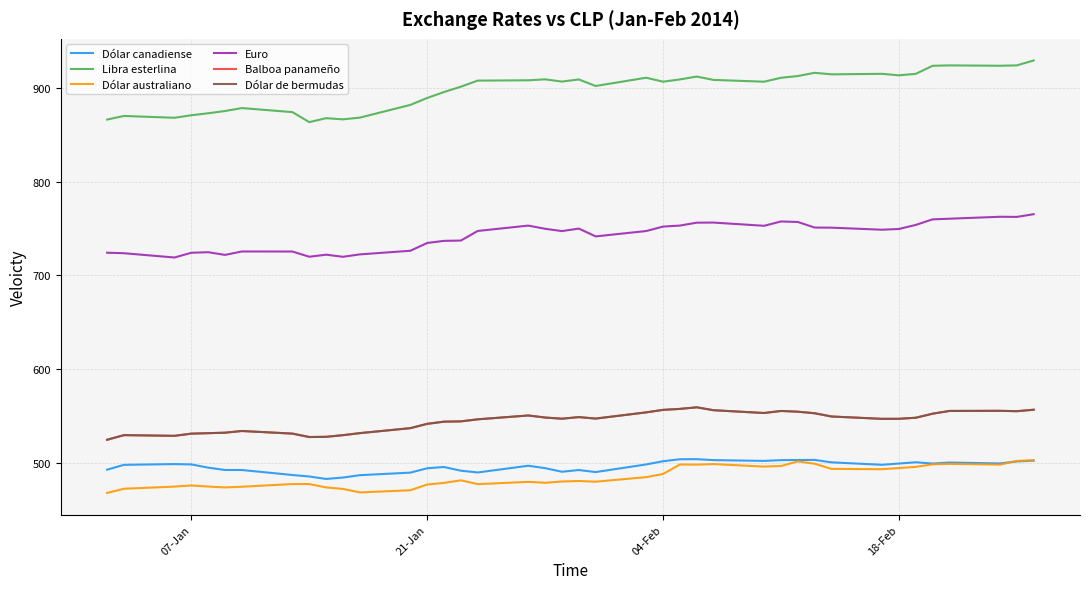

Reading right to left, what are all the values shown in this chart?

Dólar canadiense: 502.3	501.5	499.3	500.3	499.2	500.6	499.2	497.9	500.5	503.1	503.0	502.9	502.1	502.9	503.9	503.8	501.7	498.3	490.1	492.3	490.5	494.3	496.9	489.7	491.6	495.5	494.2	489.5	486.8	484.3	482.8	485.4	487.0	492.3	492.4	494.8	498.3	498.6	497.8	492.7
Libra esterlina: 929.5	924.2	923.9	924.2	923.8	915.2	913.6	915.2	914.7	916.3	912.9	911.0	906.8	908.7	912.3	909.2	906.8	911.1	902.3	909.2	907.0	909.4	908.3	908.0	901.5	895.8	889.5	882.1	868.5	866.6	867.9	863.7	874.4	878.7	875.5	873.1	871.0	868.3	870.2	866.4
Dólar australiano: 502.7	502.0	498.1	498.9	498.4	495.7	494.4	493.2	493.5	499.0	501.5	496.6	496.0	498.6	498.1	498.2	488.1	484.7	479.9	480.6	480.1	478.7	479.7	477.2	481.3	478.6	476.8	470.7	468.4	472.1	473.8	477.3	477.3	474.5	473.7	474.6	475.9	474.6	472.3	467.9
Euro: 765.4	762.5	762.6	760.6	759.9	753.9	749.6	748.8	751.0	751.1	757.1	757.6	753.0	756.5	756.3	753.2	752.2	747.4	741.7	750.0	747.4	749.8	753.2	747.5	737.2	736.9	734.7	726.4	722.5	719.9	722.2	720.0	725.5	725.6	721.9	724.8	724.2	719.2	723.7	724.3
Balboa panameño: 556.7	555.1	555.5	555.4	552.4	548.1	547.0	546.9	549.4	552.9	554.6	555.4	553.2	556.1	559.2	557.5	556.5	553.8	547.2	548.8	547.1	548.3	550.5	546.4	544.2	543.9	541.6	537.0	531.7	529.5	527.8	527.5	531.2	534.0	532.1	531.6	531.1	528.8	529.5	524.6
Dólar de bermudas: 556.7	555.1	555.5	555.4	552.4	548.1	547.0	546.9	549.4	552.9	554.6	555.4	553.2	556.1	559.2	557.5	556.5	553.8	547.2	548.8	547.1	548.3	550.5	546.4	544.2	543.9	541.6	537.0	531.7	529.5	527.8	527.5	531.2	534.0	532.1	531.6	531.1	528.8	529.5	524.6